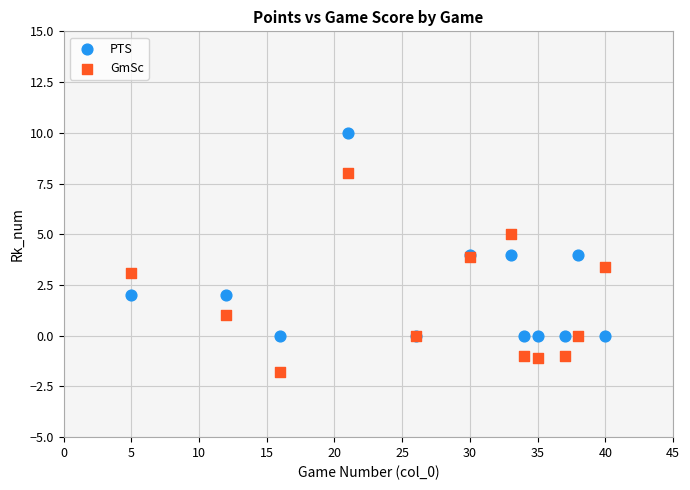

What are all the series names shown in the legend?

PTS, GmSc